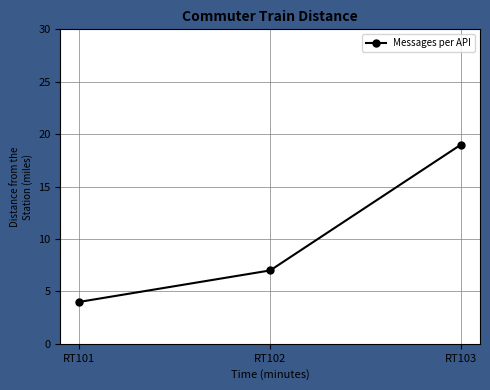

What is the change in value from RT102 to RT103?

+12